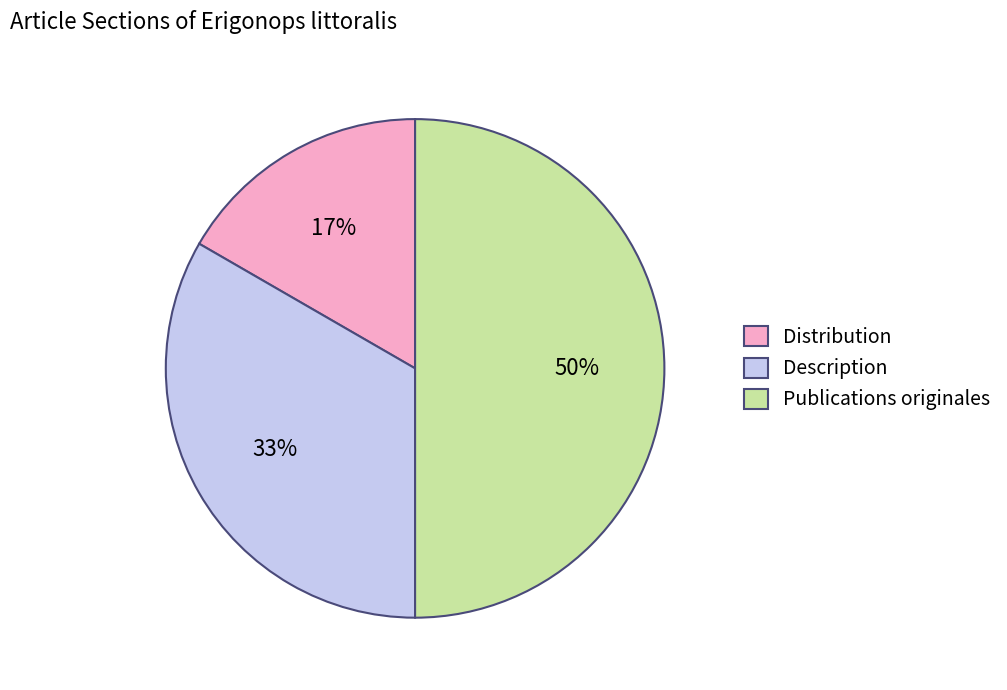

Between Distribution and Publications originales, which is larger?

Publications originales